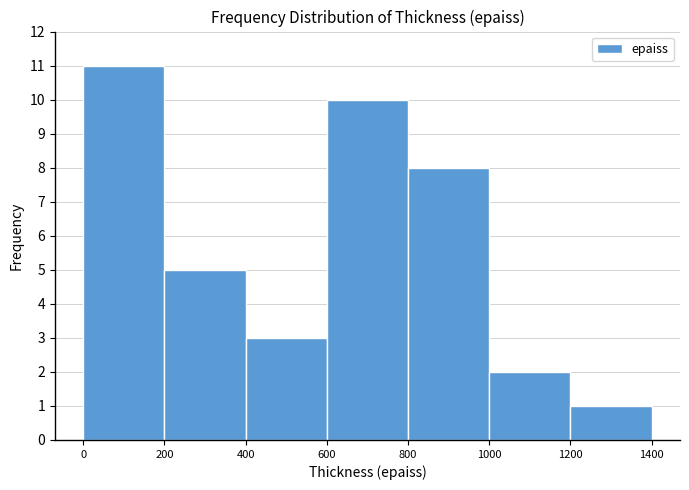

How tall is the bar that spans 200 to 400 on the x-axis? The values are not printed on the chart, so give them approximately, as read against the axis.

5